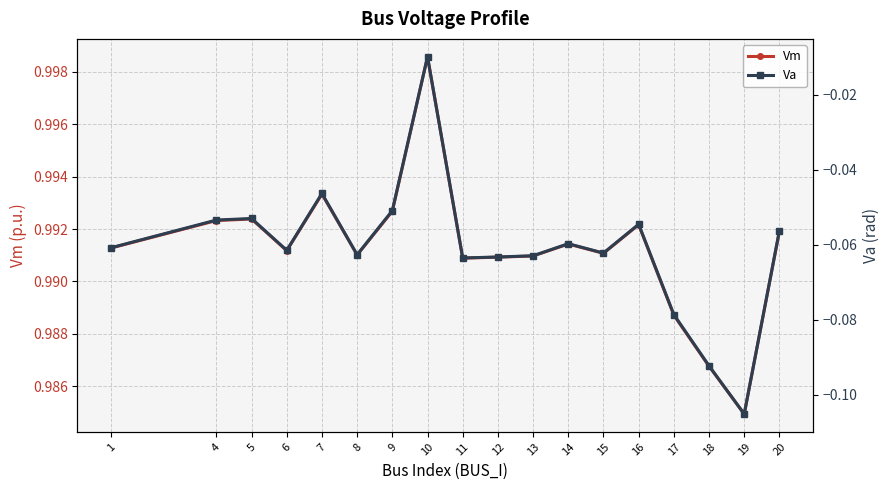

Rank the series at 10 from highest to lowest value.

Vm, Va